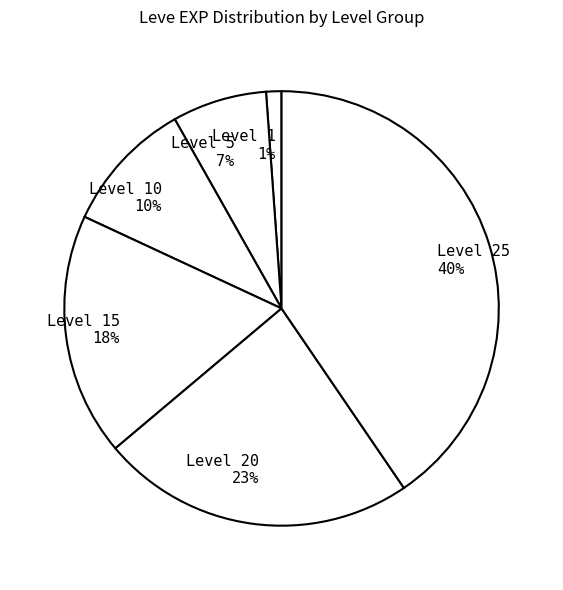

How many segments does this pie chart have?

6